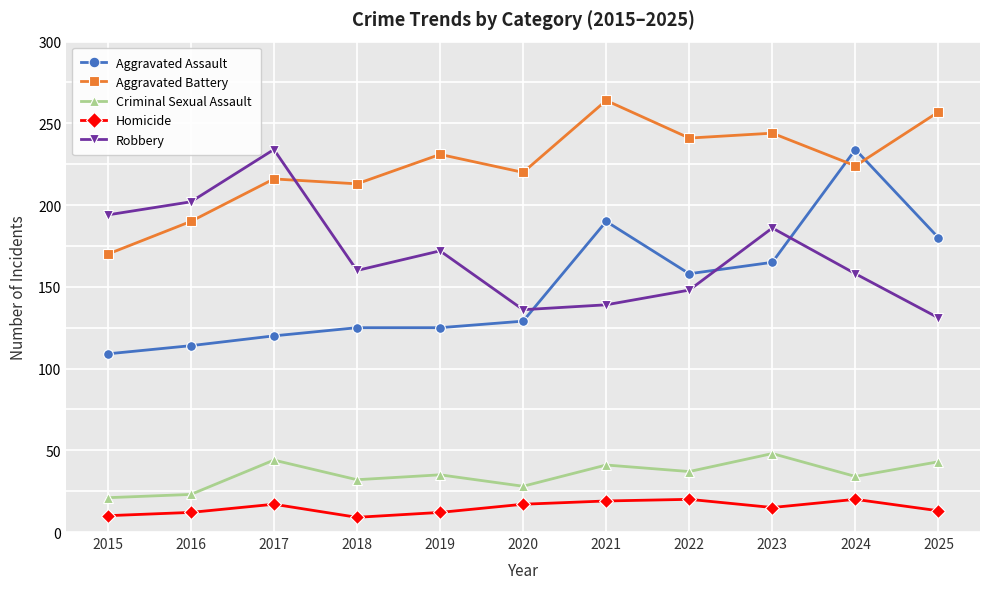

Rank the series at 2017 from lowest to highest value.

Homicide, Criminal Sexual Assault, Aggravated Assault, Aggravated Battery, Robbery